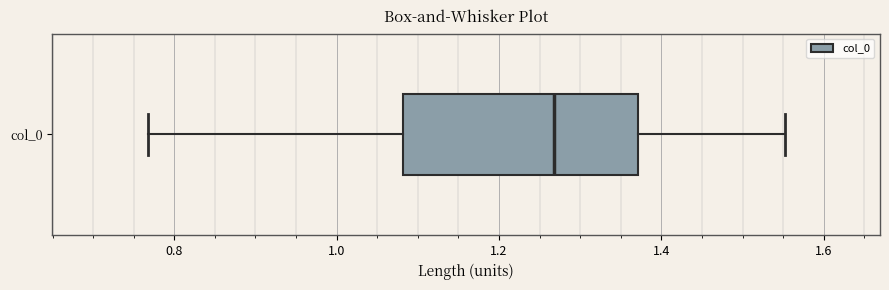

Transcribe this box plot: give where the median line is, the range the box spans, and where the two whiskers end, as read against the x-axis. The values are not printed on the chart, so give them approximately, as read against the axis.

median 1.26, box 1.08 to 1.38, whiskers 0.76 to 1.56